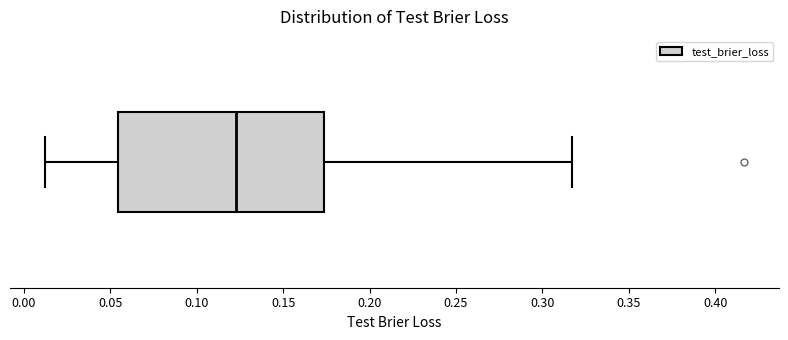

Read this box plot against the x-axis: the position of the median line, the range covered by the box, and the ends of both whiskers. The values are not printed on the chart, so give them approximately, as read against the axis.

median 0.125, box 0.055 to 0.175, whiskers 0.010 to 0.315